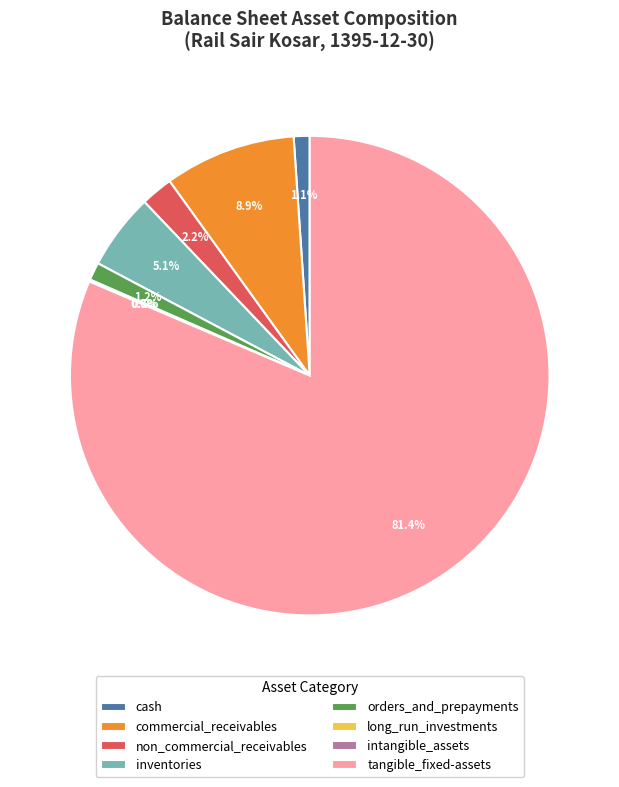

Does tangible_fixed-assets represent more than half of the total?

Yes